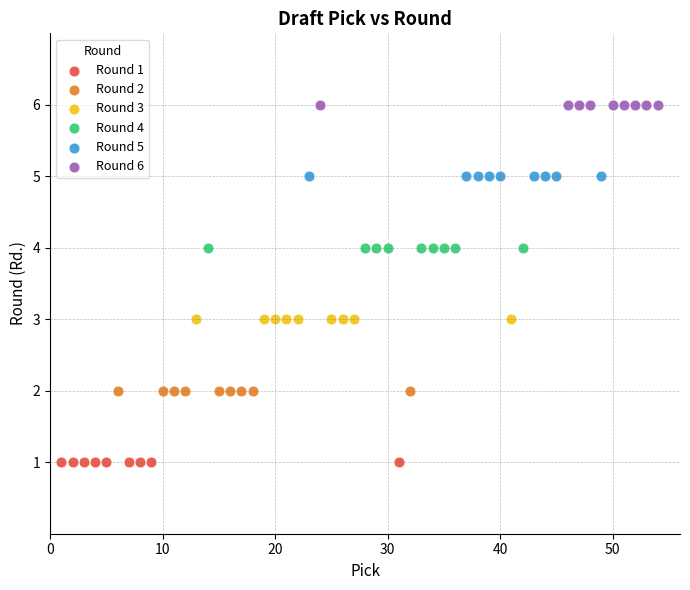

Which series reaches the minimum Y coordinate?

Round 1